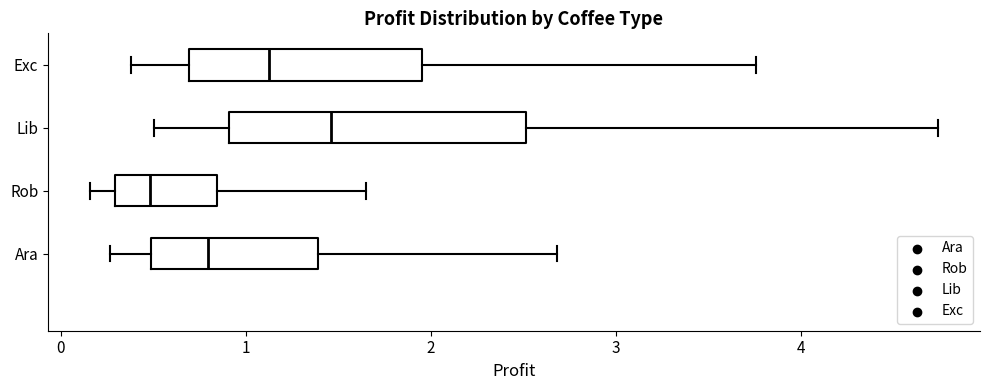

Which box's median line is the furthest to the left?

Rob